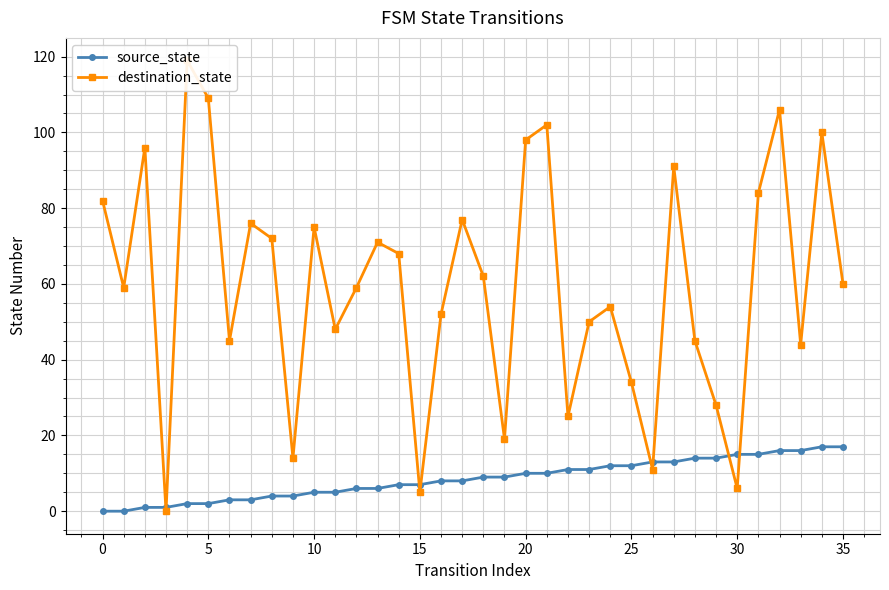

Which series has the largest range (max minus min)?

destination_state